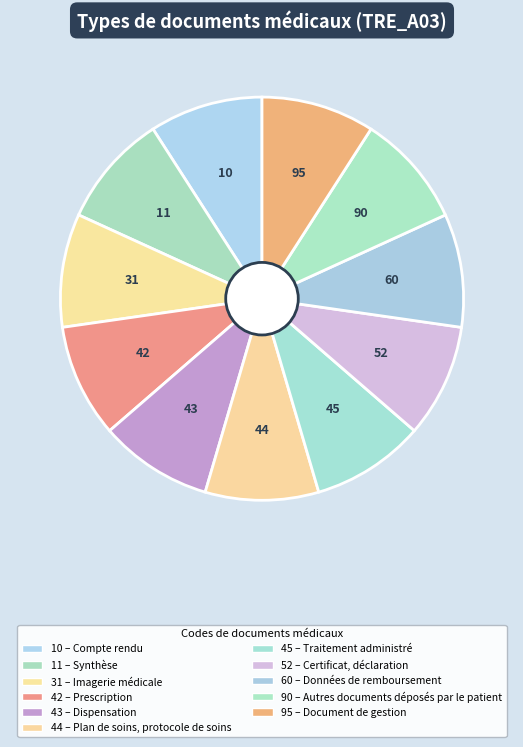

How many slices are in this pie chart?

11